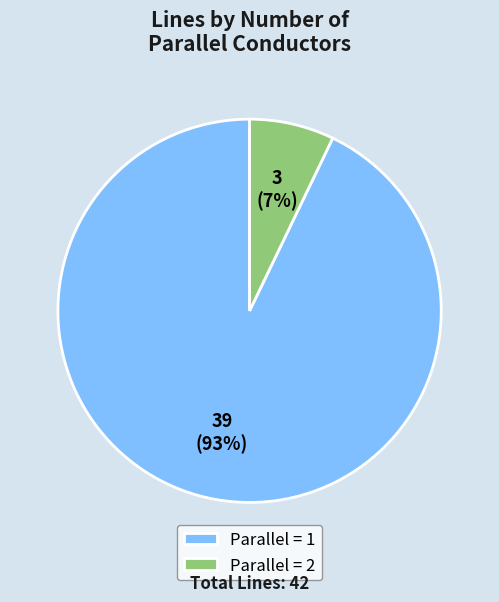

What percentage is the Parallel = 1 slice, to the nearest percent?

93%